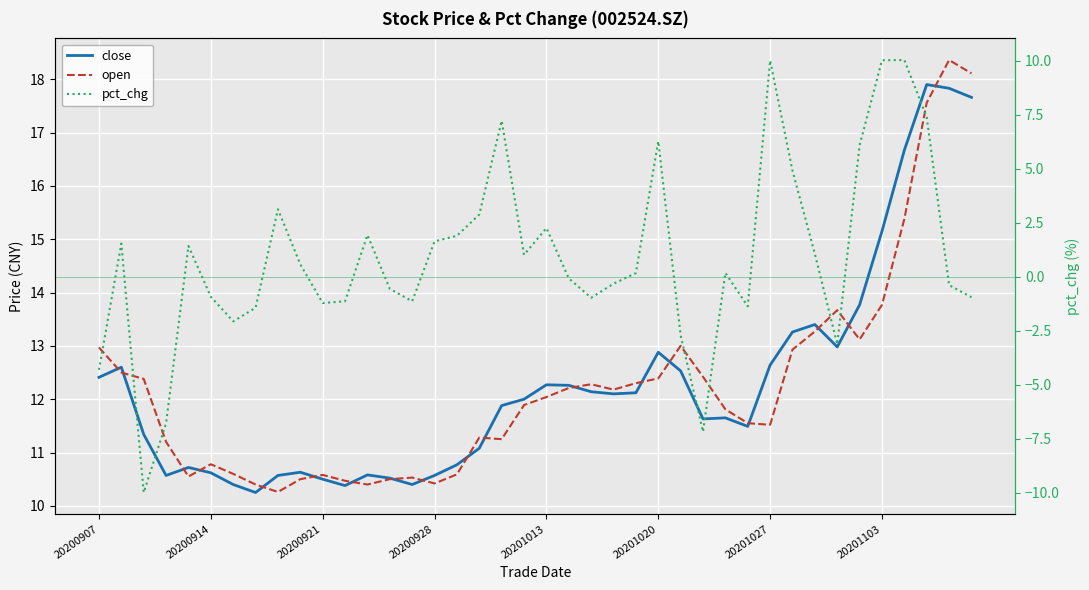

Is it true that close equals 10.6 at 8?

True